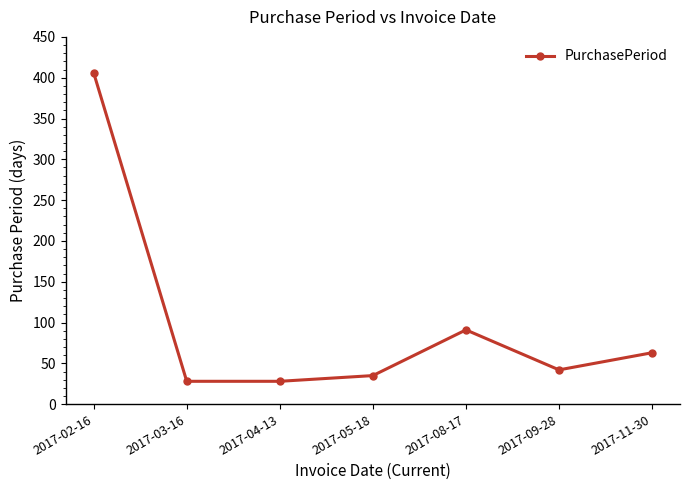

Reading left to right, list all the values displayed in this chart.

406	28	28	35	91	42	63